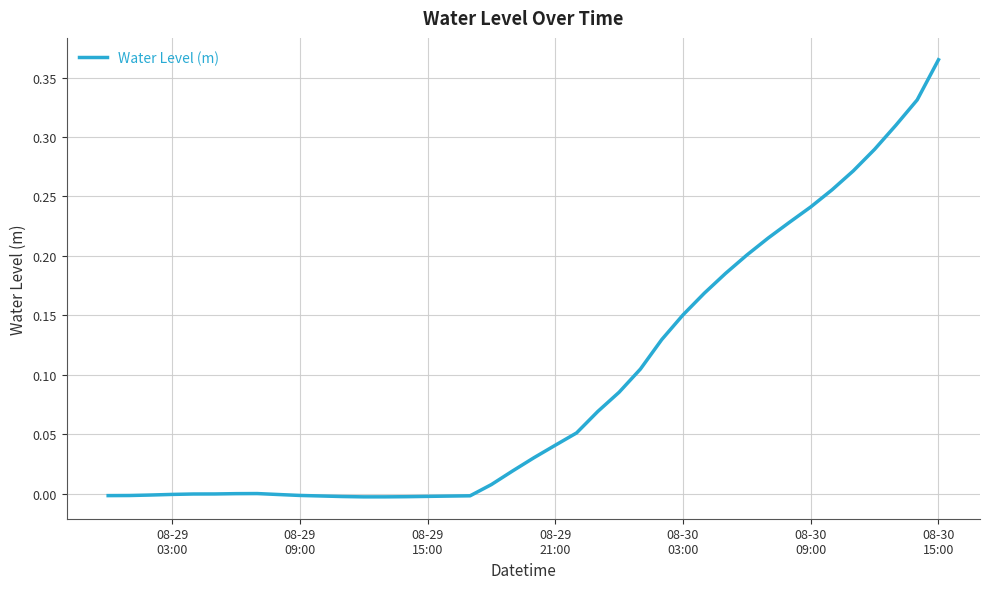

Reading left to right, transcribe all the data shown in this chart.

-0.0	-0.0	-0.0	-0.0	-0.0	-0.0	-0.0	-0.0	-0.0	-0.0	-0.0	-0.0	-0.0	-0.0	-0.0	-0.0	-0.0	-0.0	0.0	0.0	0.0	0.0	0.1	0.1	0.1	0.1	0.1	0.2	0.2	0.2	0.2	0.2	0.2	0.2	0.3	0.3	0.3	0.3	0.3	0.4